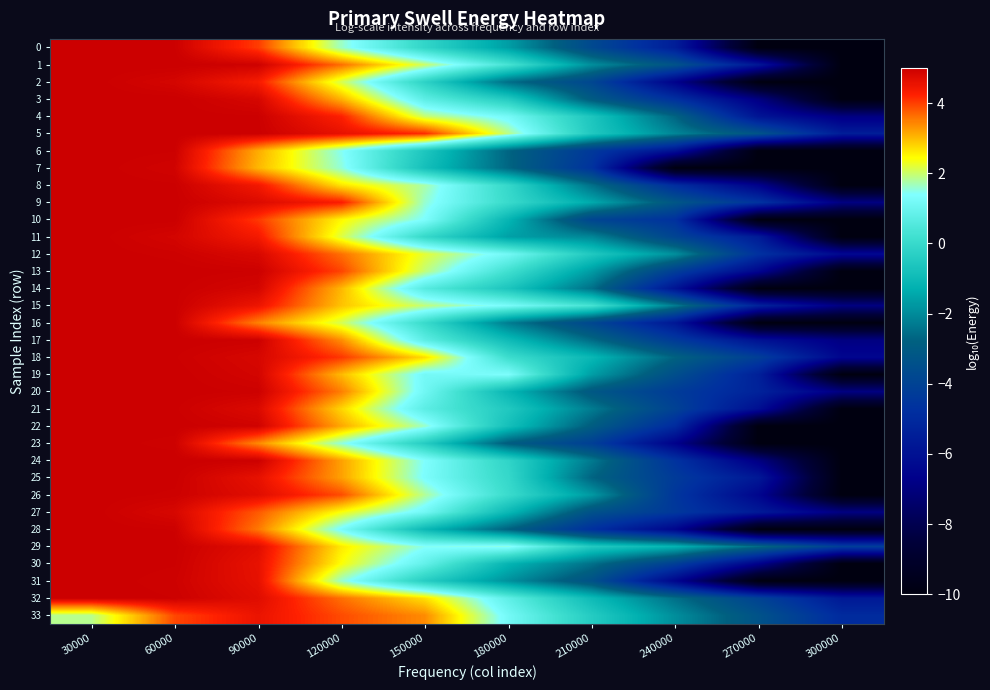

Which series has the largest total across all categories?

5